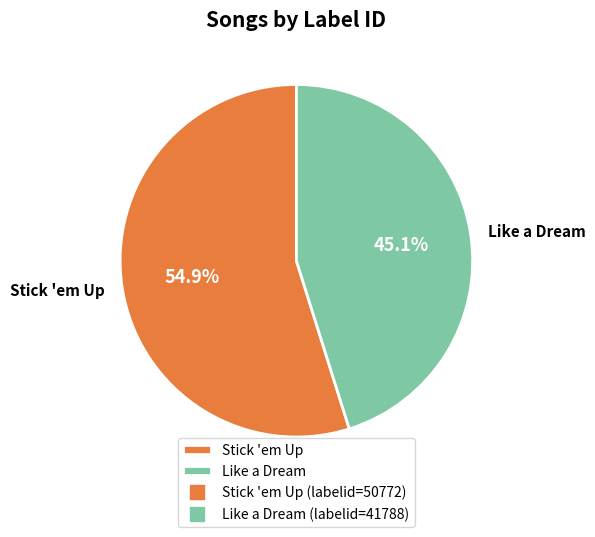

How many segments does this pie chart have?

2